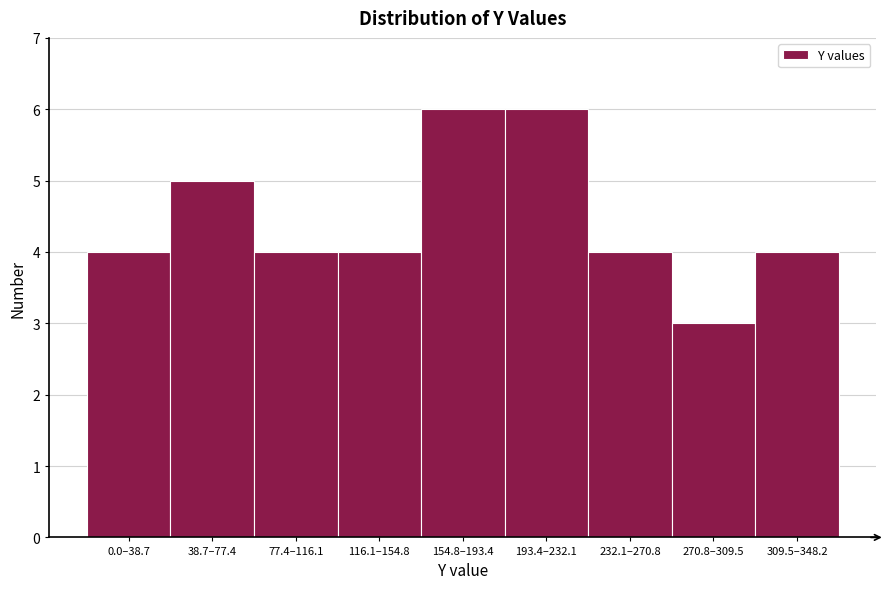

Reading right to left, transcribe all the data shown in this chart.

4	3	4	6	6	4	4	5	4